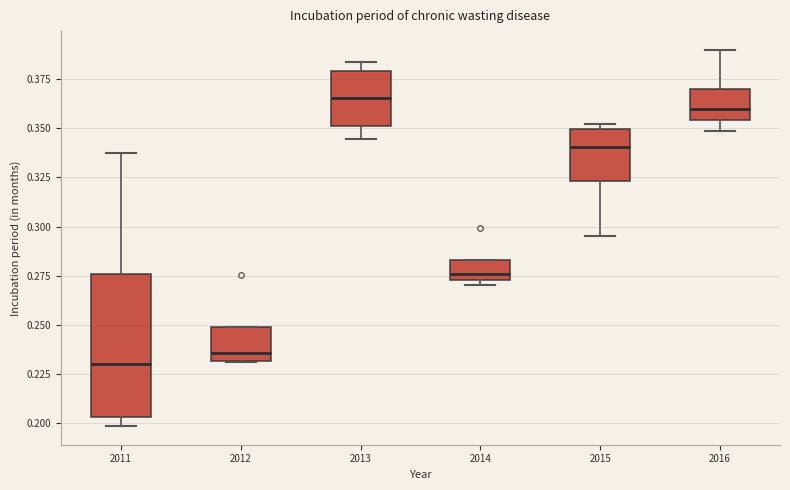

Comparing the boxes themselves (not the whiskers), which one is the tallest?

2011